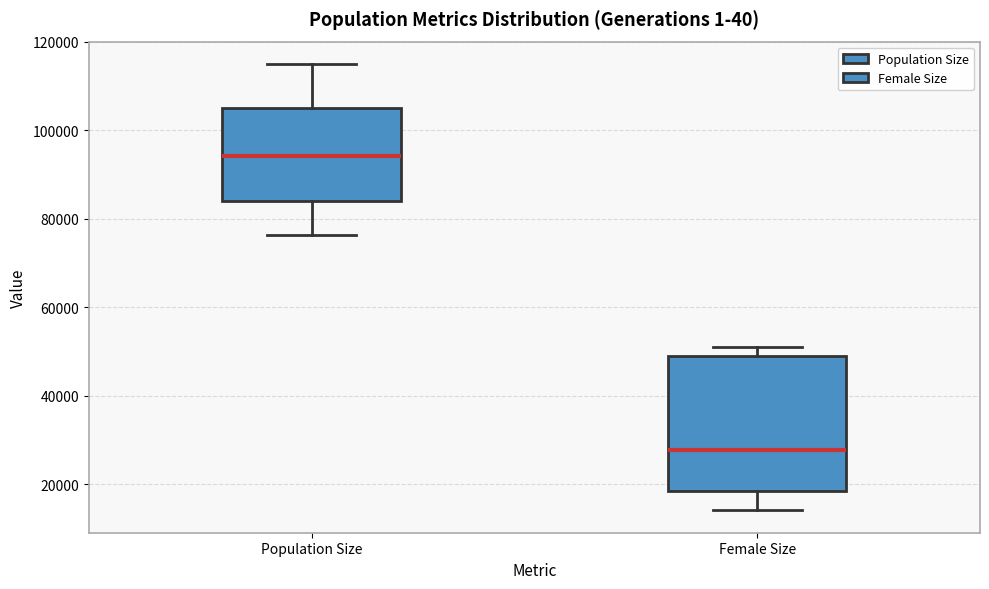

Reading left to right, transcribe this box plot: for each box, give where its median line is, the range the box spans, and where its two whiskers end, as read against the y-axis. The values are not printed on the chart, so give them approximately, as read against the axis.

Population Size: median 94000, box 84000 to 106000, whiskers 76000 to 114000
Female Size: median 28000, box 18000 to 50000, whiskers 14000 to 50000 (just above the box's upper edge)